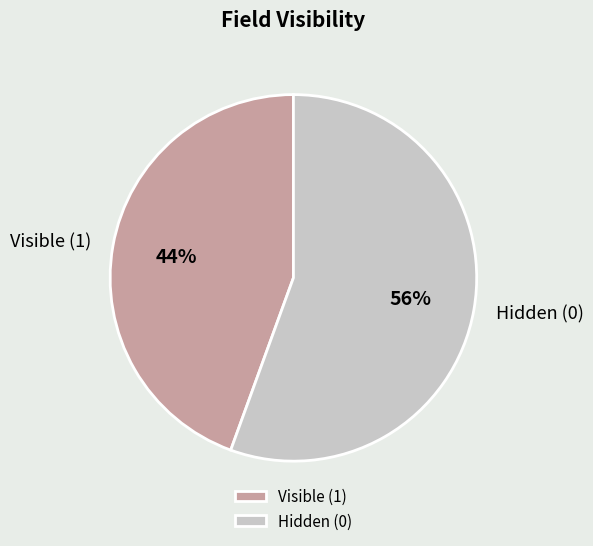

Combined, do Hidden (0) and Visible (1) account for over 50%?

Yes